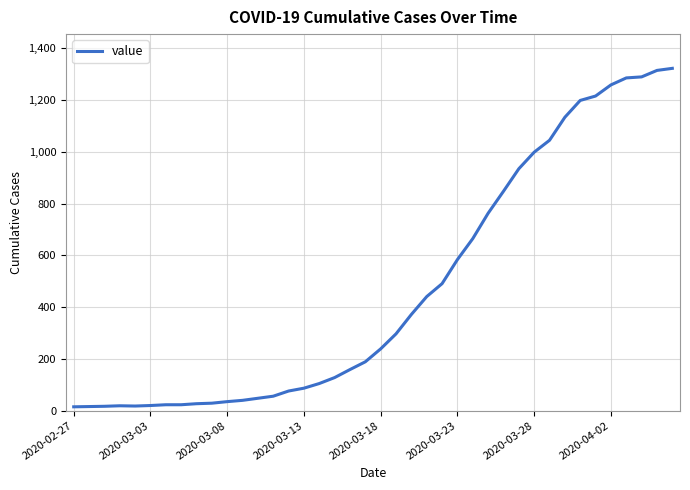

What is the sum of all values?

18831